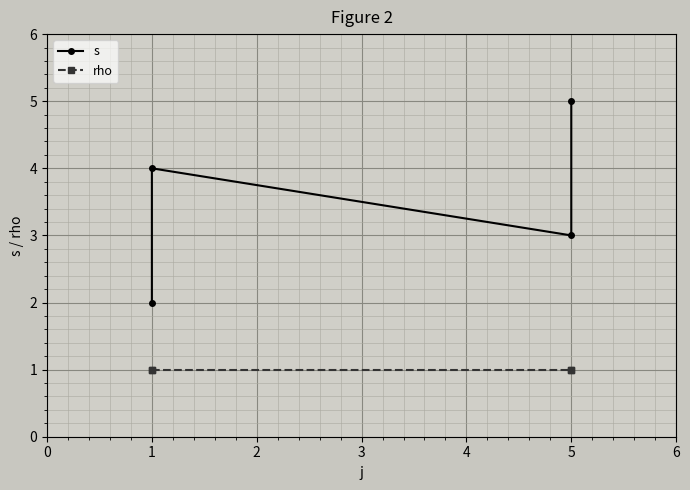

True or false: s and rho intersect in this chart.

False